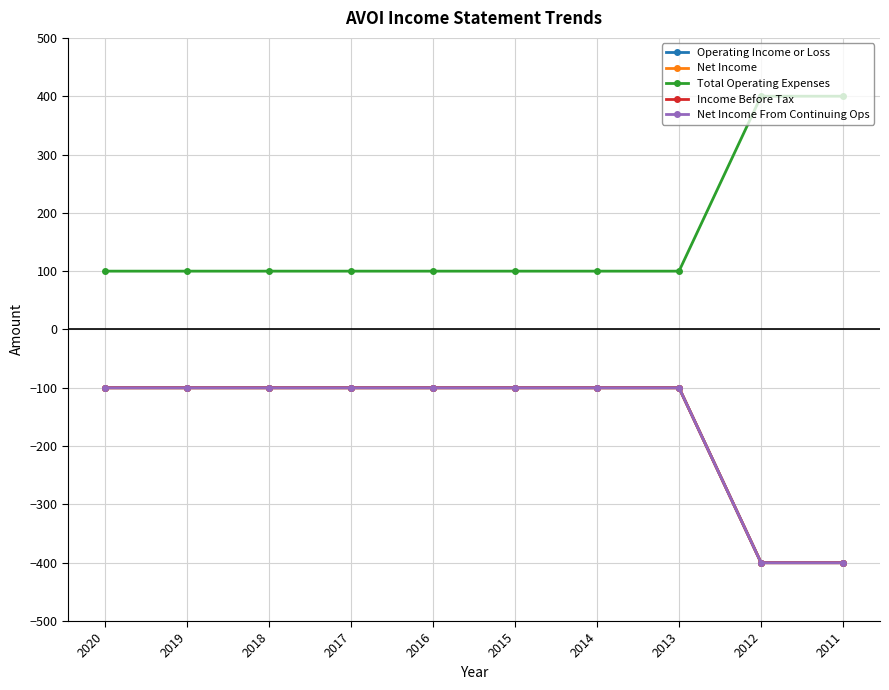

What is the total value across all series at 2020?

-300